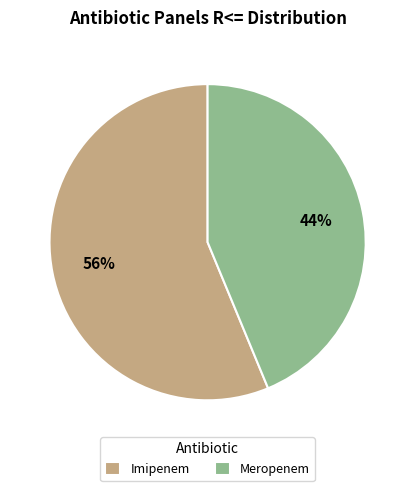

What is the smallest slice in the pie chart?

Meropenem